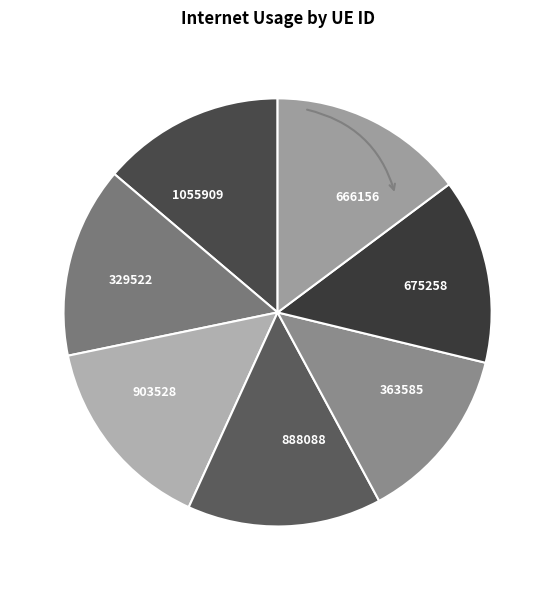

Count the number of slices in the pie.

7